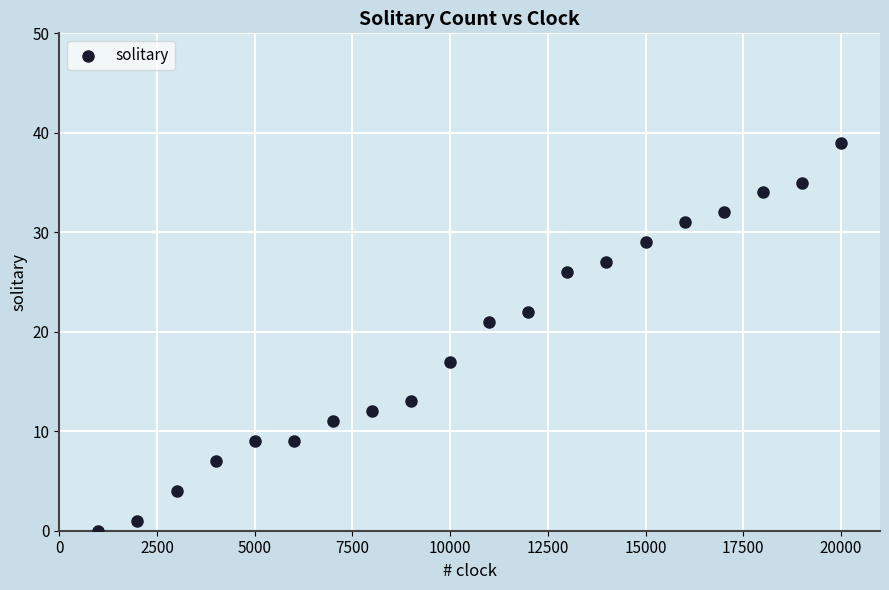

What is the range of Y values (max minus min)?

39